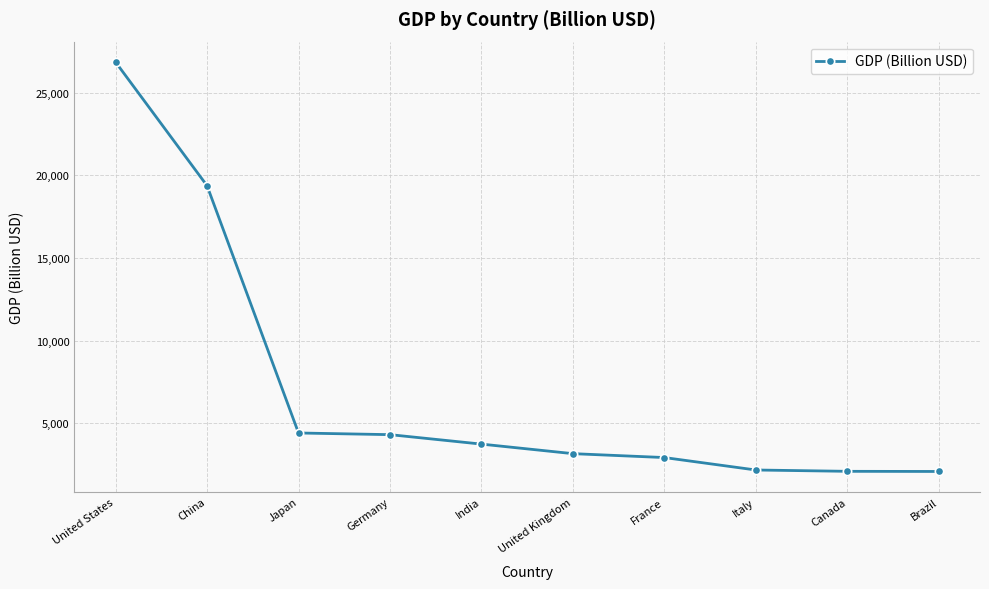

True or false: the data shows 2923 at France.

True